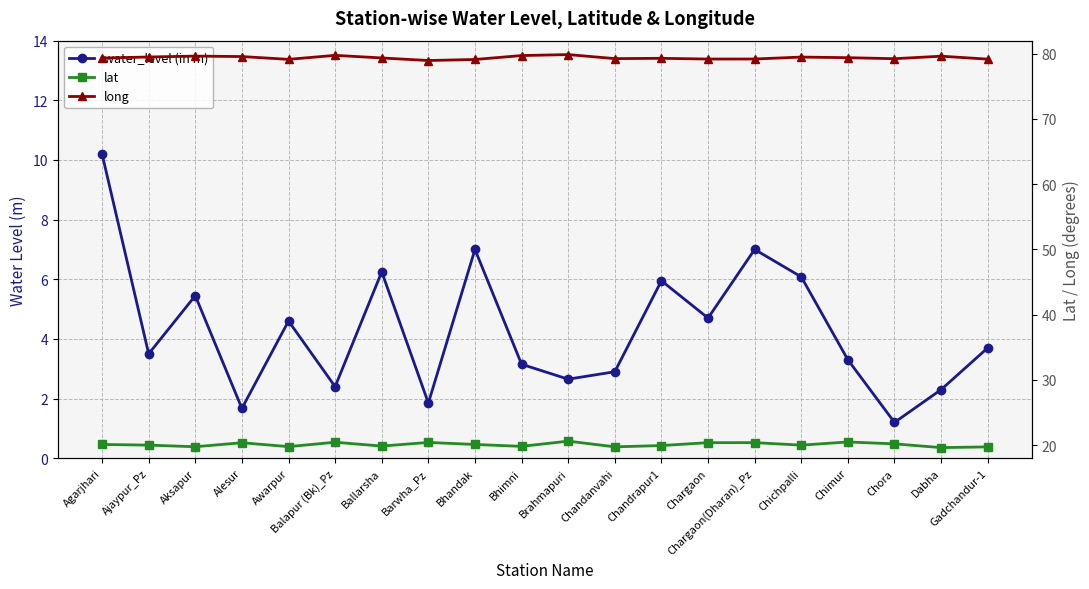

True or false: water_level (in m) has more than 2 interior local peaks.

True